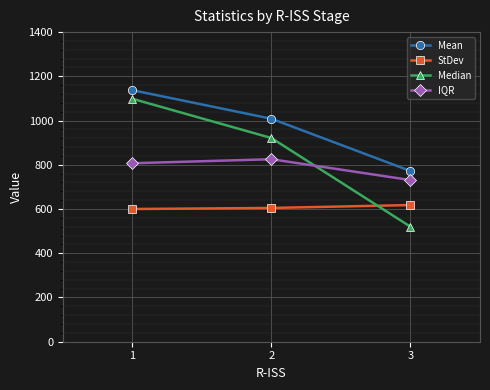

The value of StDev at 1 is 600.1. True or false?

True